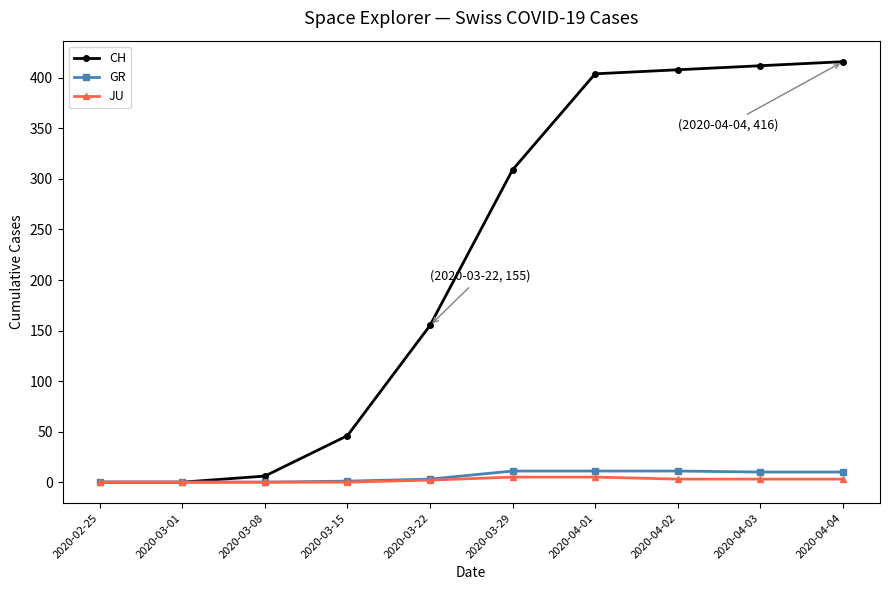

At which label is CH closest to 208?

2020-03-22